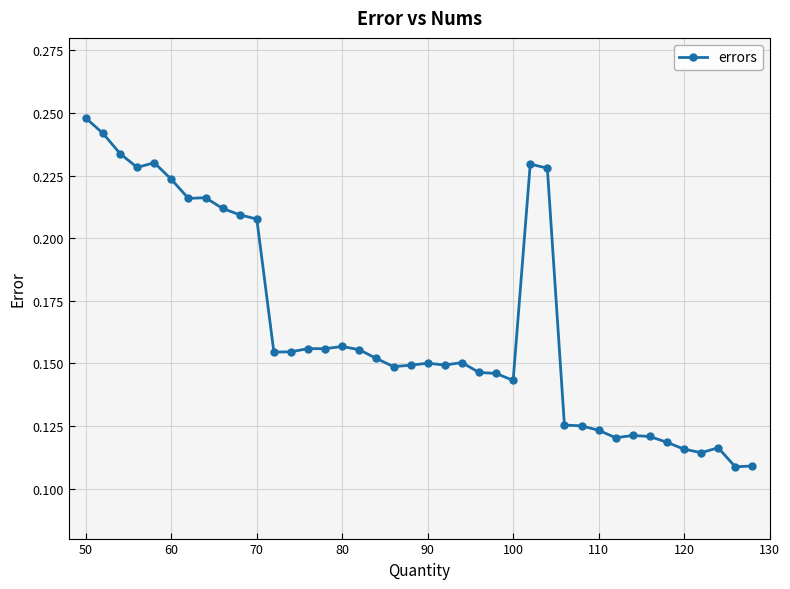

True or false: there are more than 0 points higher than both neighbors.

True